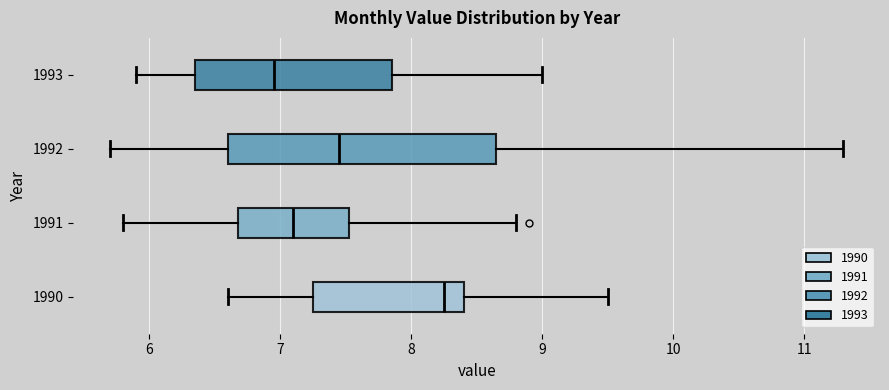

Comparing the boxes themselves (not the whiskers), which one is the widest?

1992